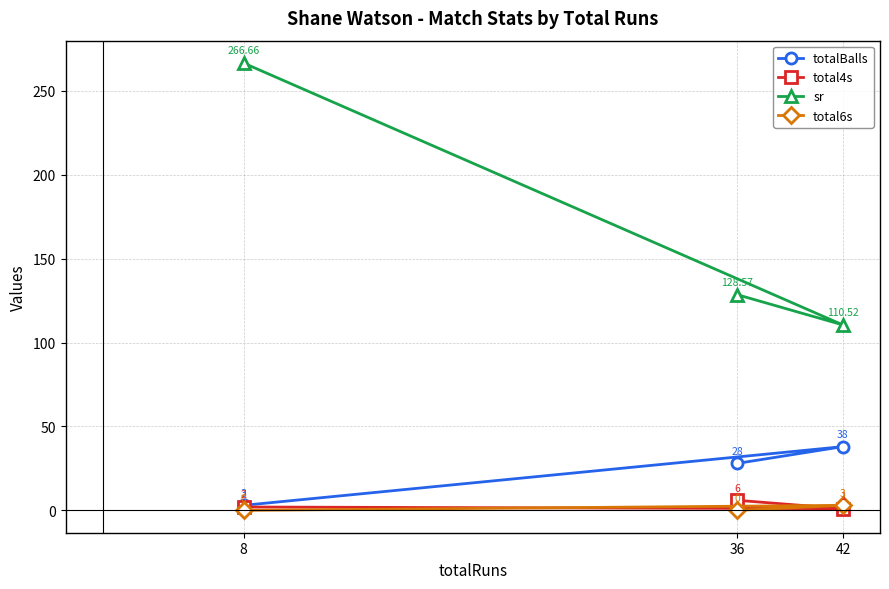

True or false: totalBalls has a value of 3.0 at 8.

True